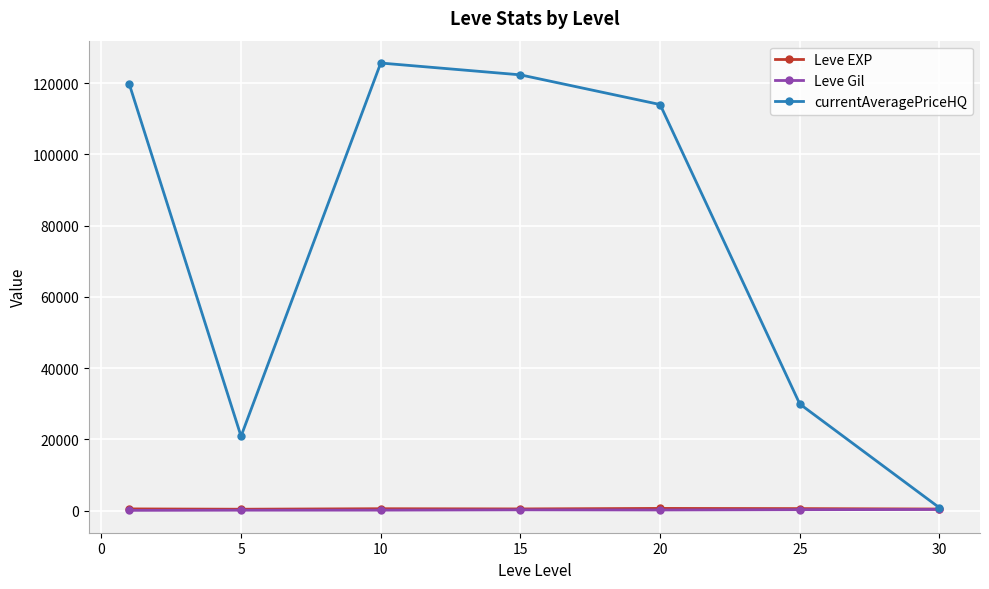

Which series has the largest range (max minus min)?

currentAveragePriceHQ